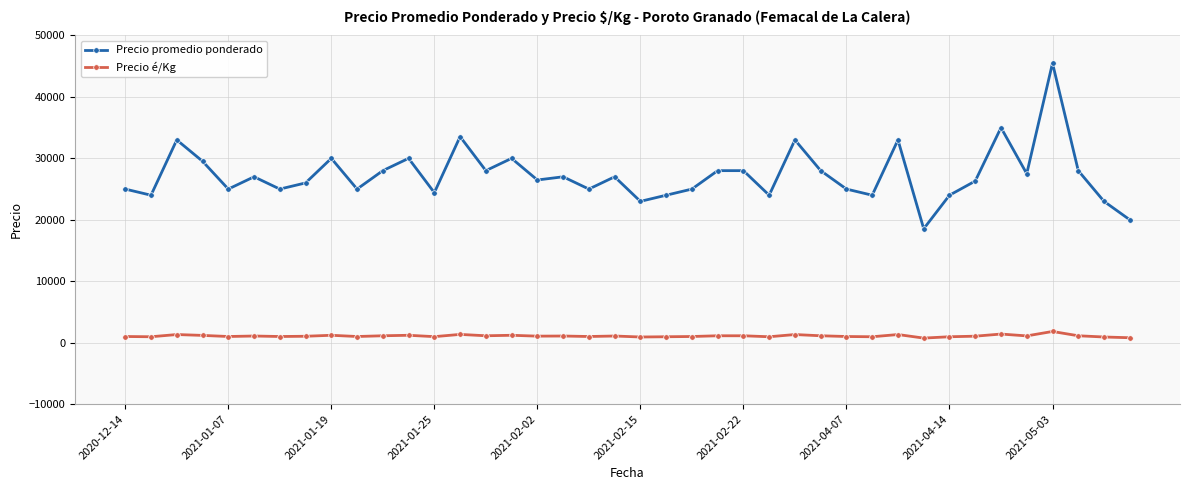

True or false: Precio é/Kg has more than 0 points higher than both neighbors.

True